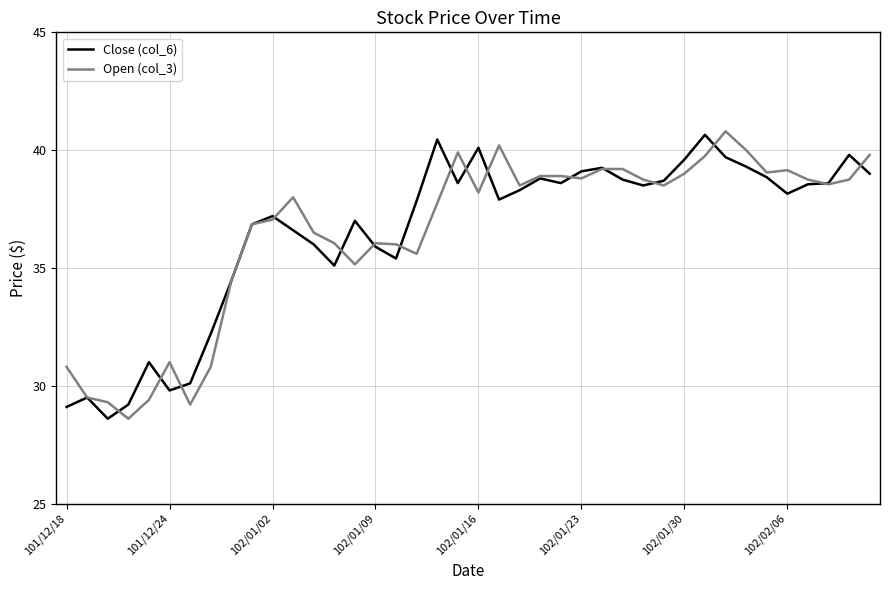

What is the maximum value shown in the chart?

40.8